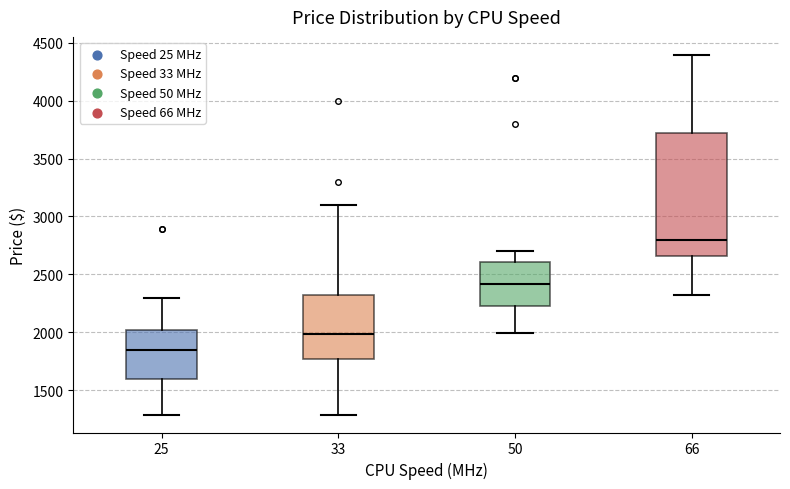

Reading left to right, read every box against the y-axis: the position of its median line, the range the box covers, and the ends of its whiskers. The values are not printed on the chart, so give them approximately, as read against the axis.

25: median 1850, box 1600 to 2000, whiskers 1300 to 2300
33: median 2000, box 1750 to 2350, whiskers 1300 to 3100
50: median 2400, box 2250 to 2600, whiskers 2000 to 2700
66: median 2800, box 2650 to 3700, whiskers 2350 to 4400